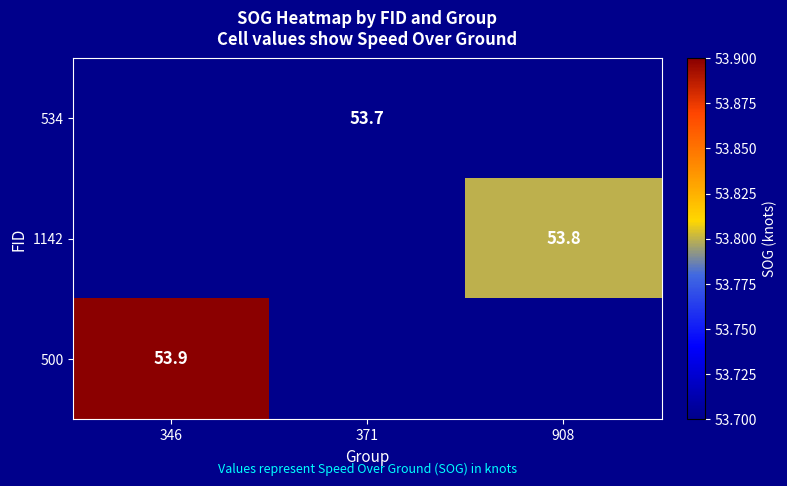

What is the minimum value shown in the chart?

53.7